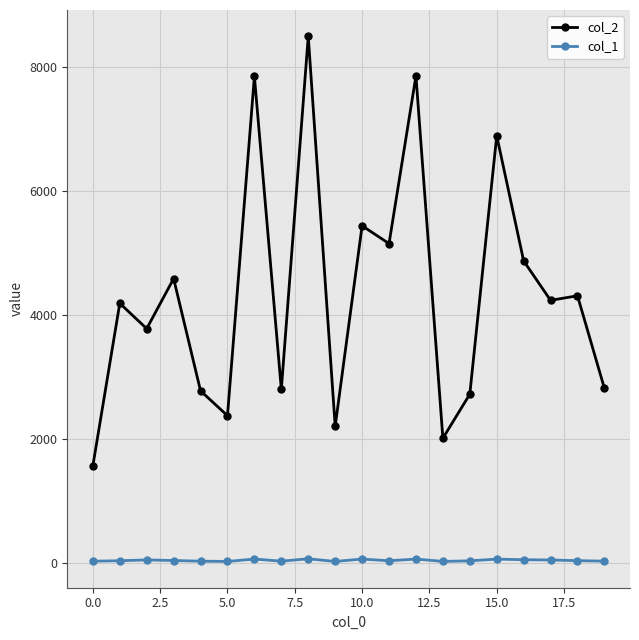

At how many categories does at least one series exceed 3370?

12